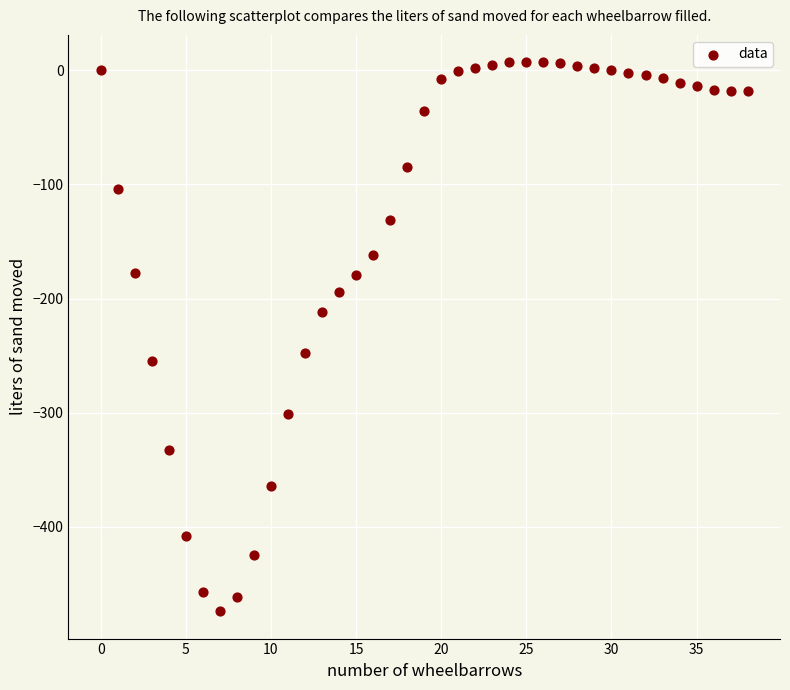

What is the range of Y values (max minus min)?

481